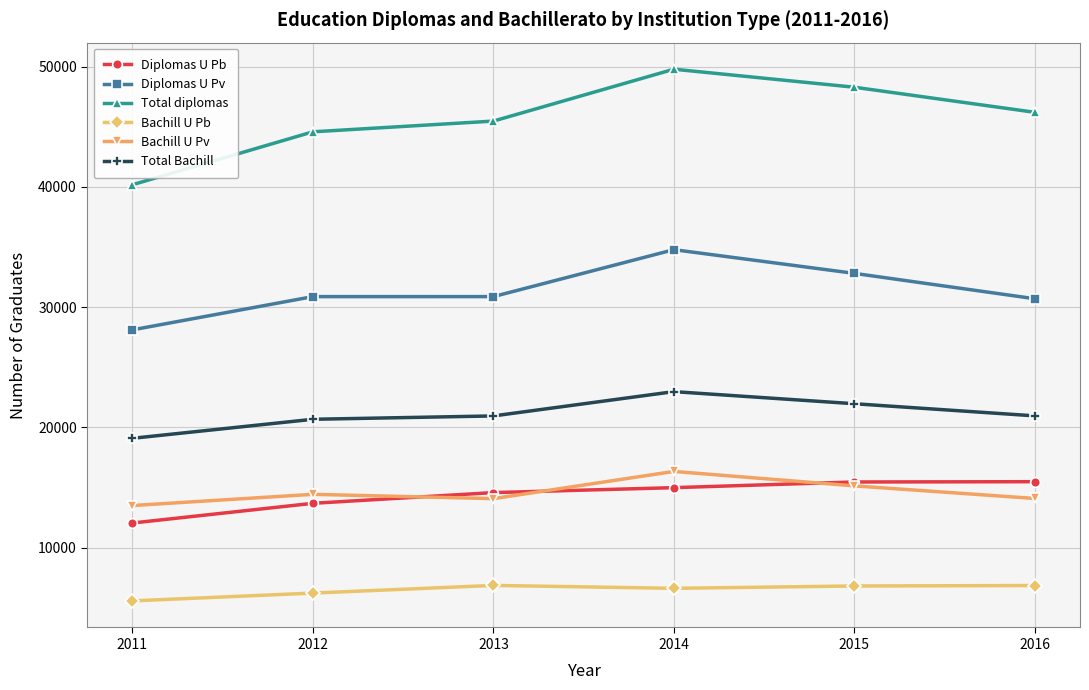

True or false: Bachill U Pv has more than 2 interior local peaks.

False